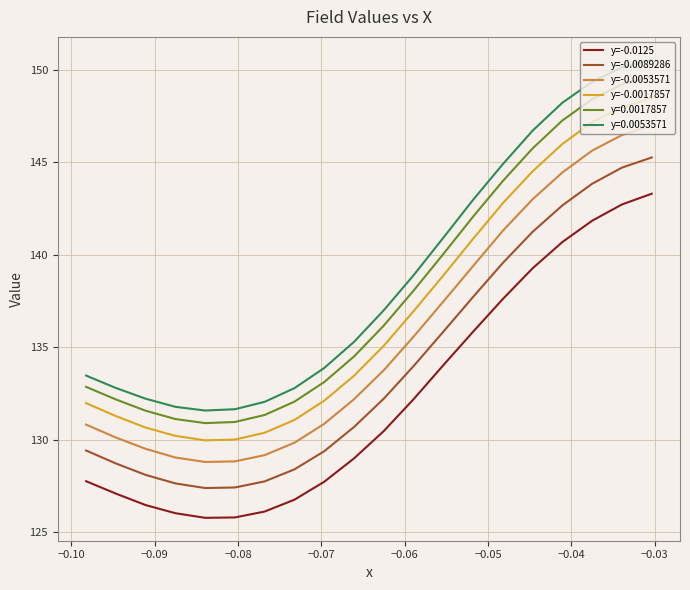

What is the maximum value shown in the chart?

150.5